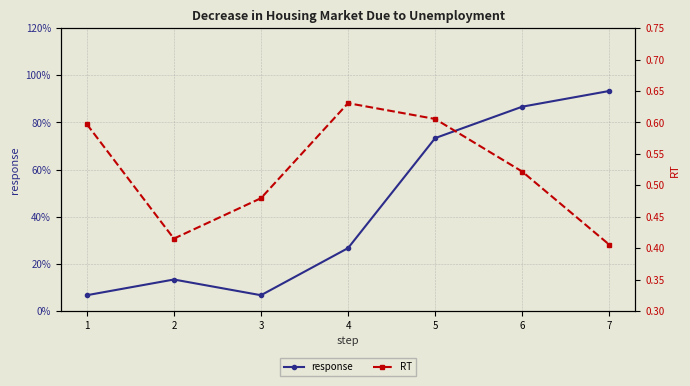

How many intersections are there between response and RT?

1